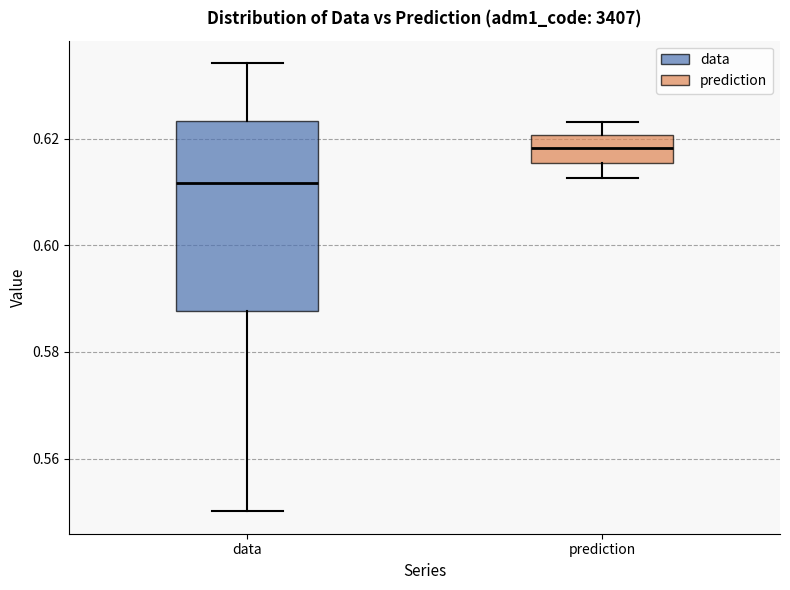

Reading left to right, transcribe this box plot: for each box, give where its median line is, the range the box spans, and where its two whiskers end, as read against the y-axis. The values are not printed on the chart, so give them approximately, as read against the axis.

data: median 0.612, box 0.588 to 0.624, whiskers 0.550 to 0.634
prediction: median 0.618, box 0.616 to 0.620, whiskers 0.612 to 0.624